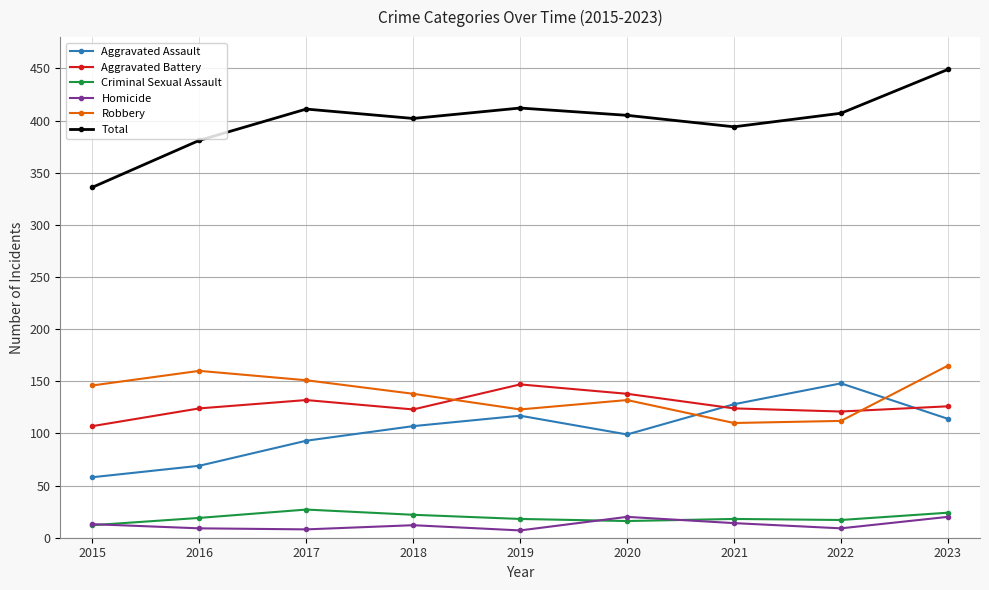

True or false: Aggravated Battery has more than 2 points higher than both neighbors.

False